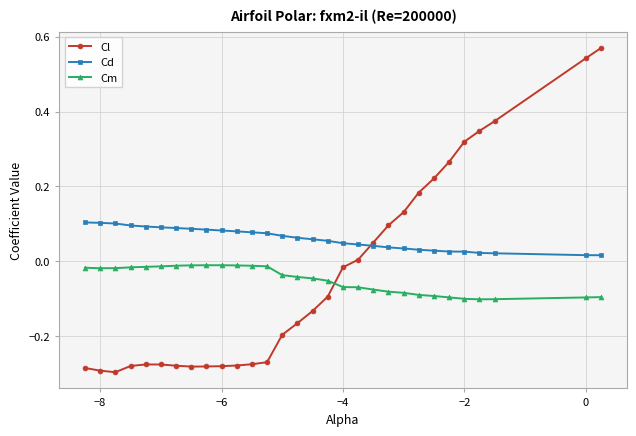

Which series has the largest total across all categories?

Cd